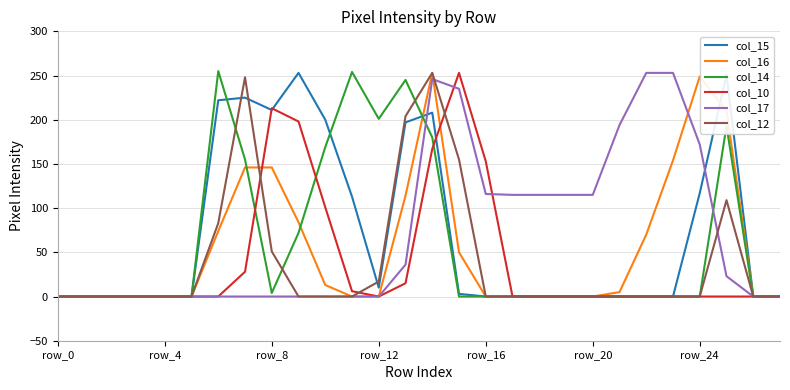

What is the maximum value shown in the chart?

255